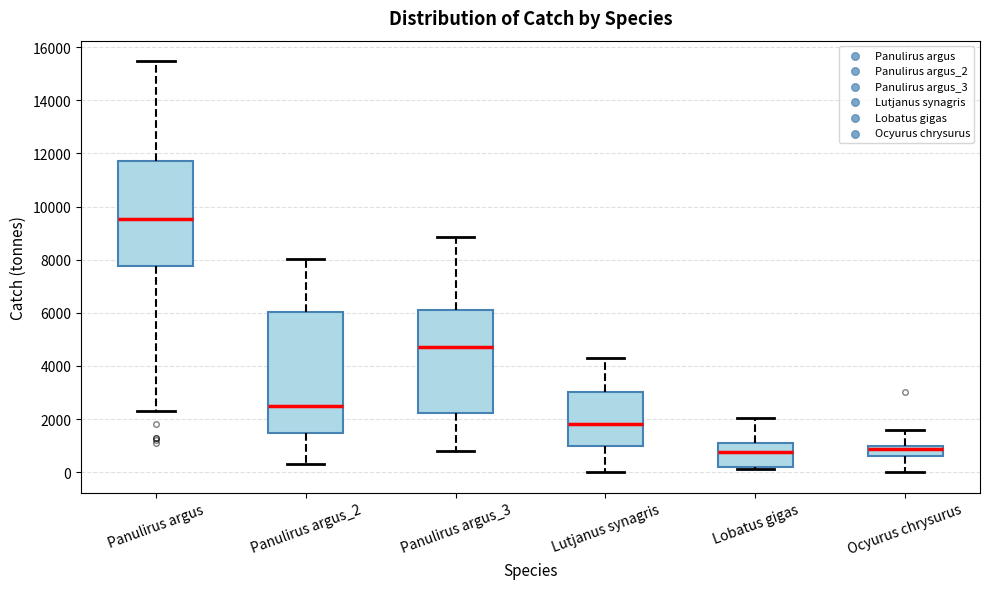

Reading left to right, transcribe this box plot: for each box, give where its median line is, the range the box spans, and where its two whiskers end, as read against the y-axis. The values are not printed on the chart, so give them approximately, as read against the axis.

Panulirus argus: median 9600, box 7800 to 11800, whiskers 2400 to 15400
Panulirus argus_2: median 2600, box 1400 to 6000, whiskers 400 to 8000
Panulirus argus_3: median 4800, box 2200 to 6200, whiskers 800 to 8800
Lutjanus synagris: median 1800, box 1000 to 3000, whiskers 0 to 4400
Lobatus gigas: median 800, box 200 to 1200, whiskers 200 (just below the box's lower edge) to 2000
Ocyurus chrysurus: median 800, box 600 to 1000, whiskers 0 to 1600